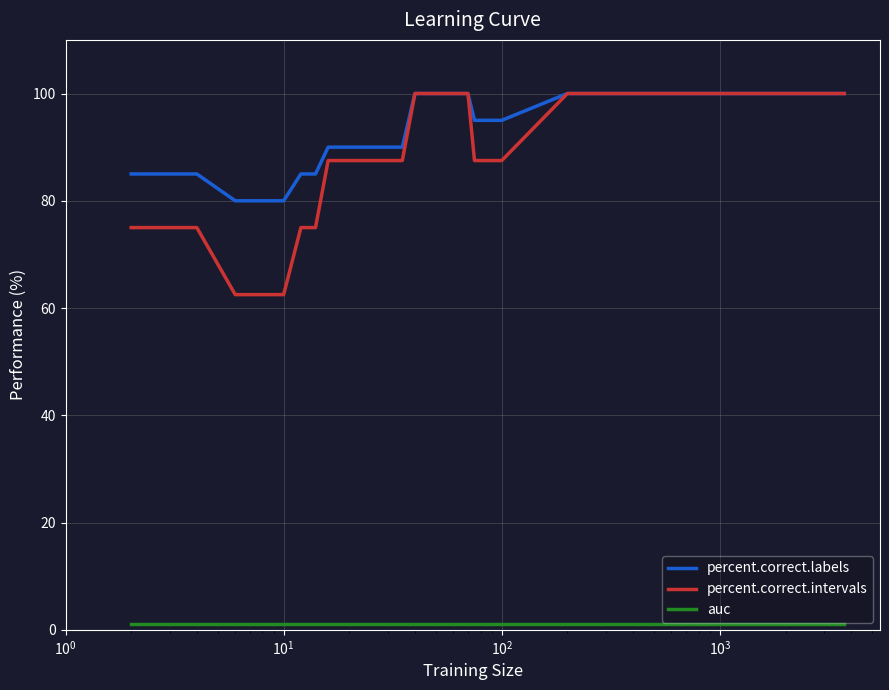

Which series has the widest spread of values?

percent.correct.intervals